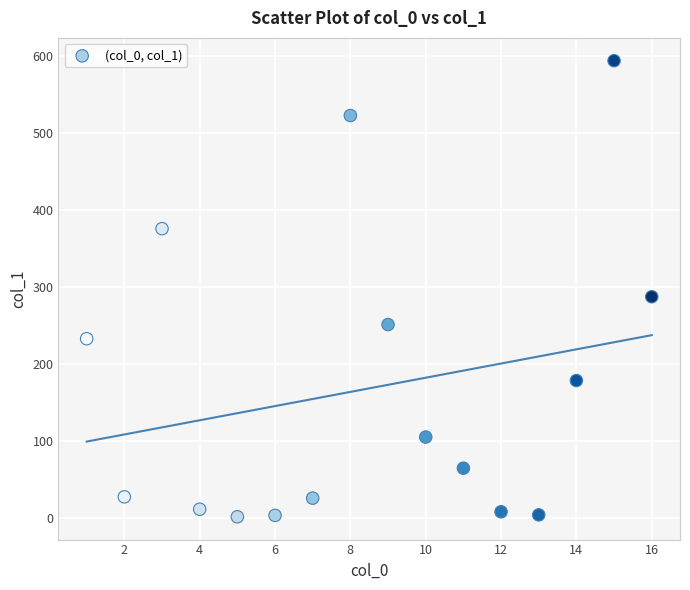

What is the range of Y values (max minus min)?

592.2